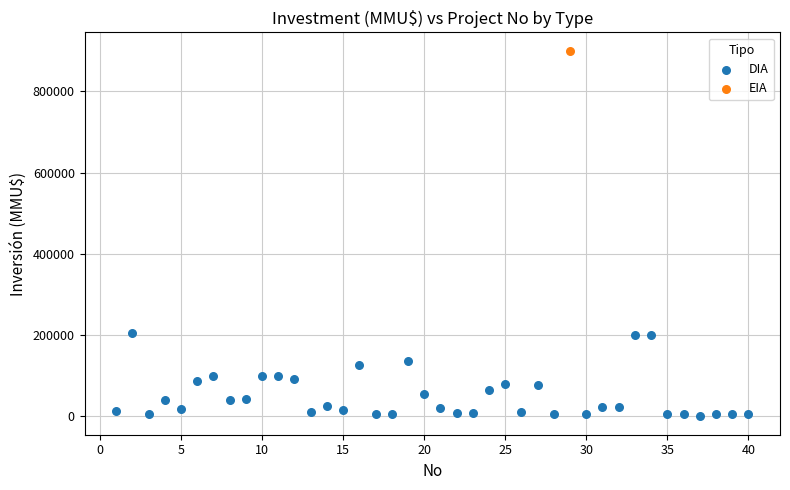

What are all the series names shown in the legend?

DIA, EIA